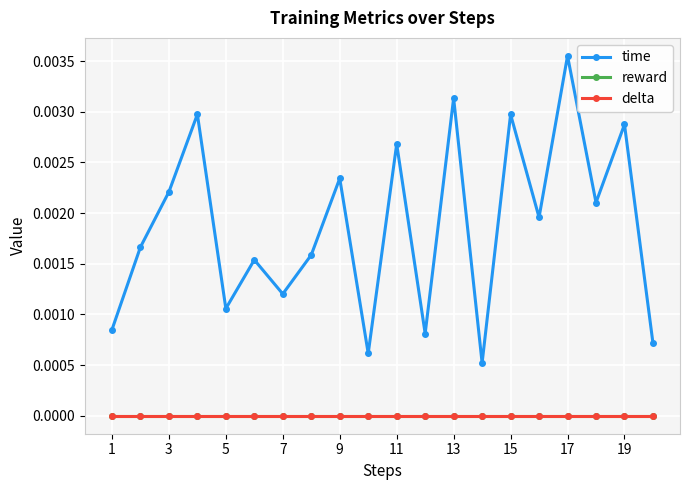

Does the chart have visible grid lines?

Yes